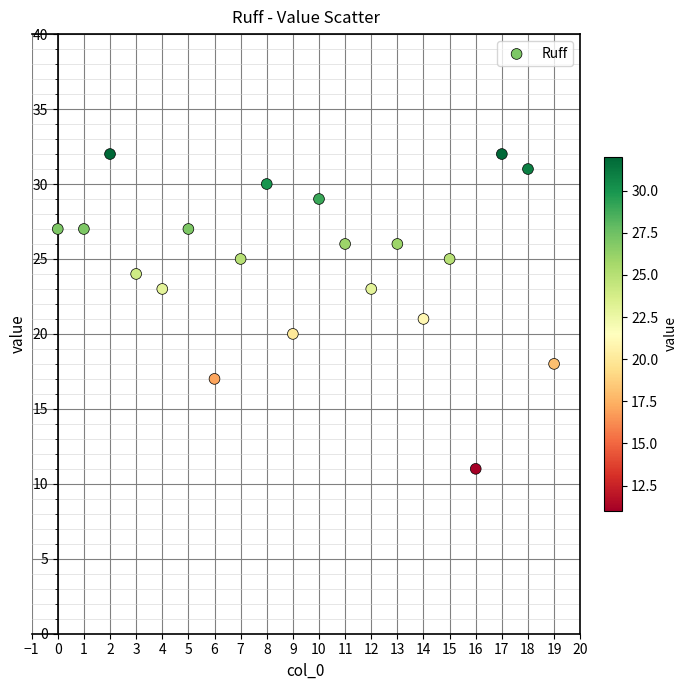

What is the range of Y values (max minus min)?

21